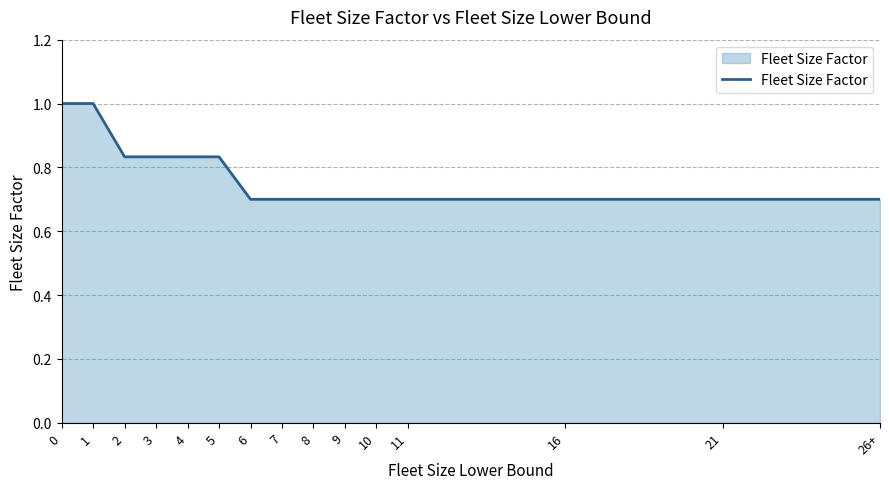

Count the number of categories in the chart.

15